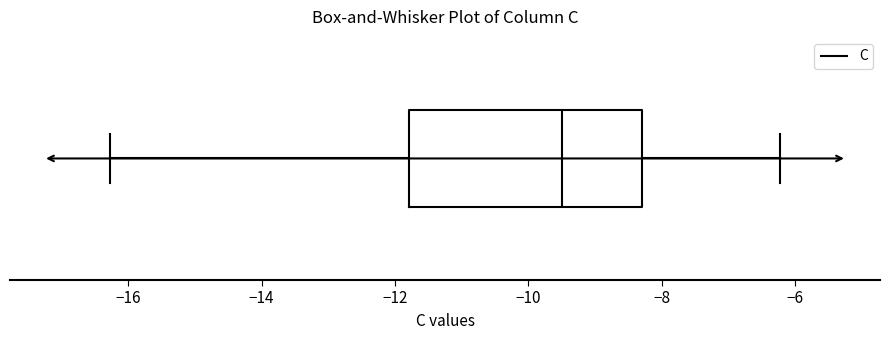

Read this box plot against the x-axis: the position of the median line, the range covered by the box, and the ends of both whiskers. The values are not printed on the chart, so give them approximately, as read against the axis.

median -9.4, box -11.8 to -8.2, whiskers -16.2 to -6.2